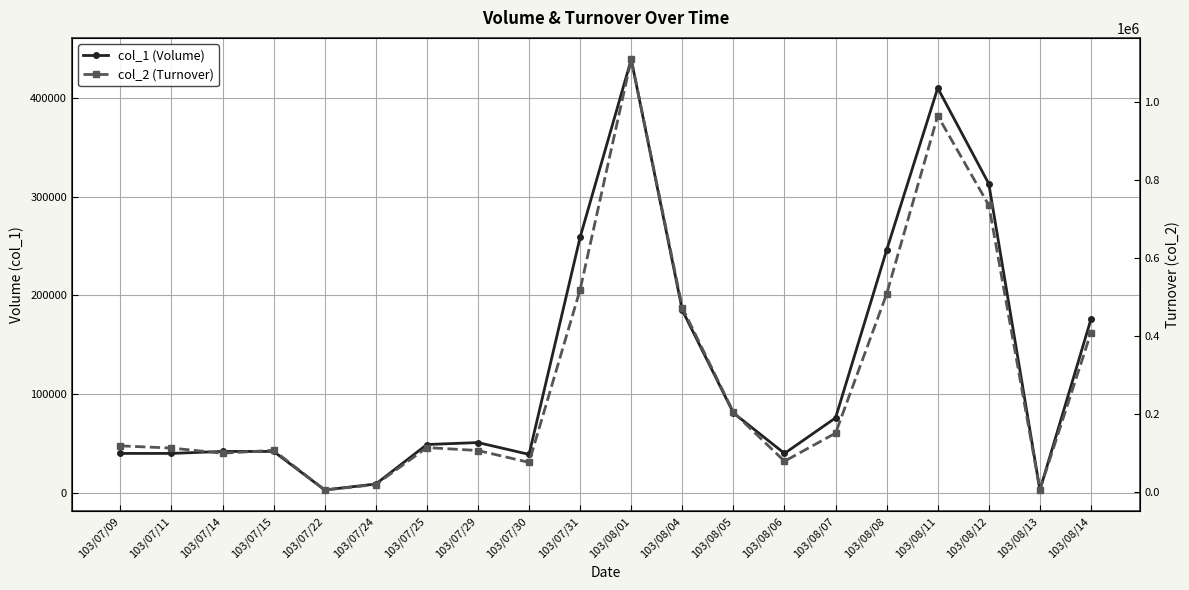

How many series are shown in this chart?

2